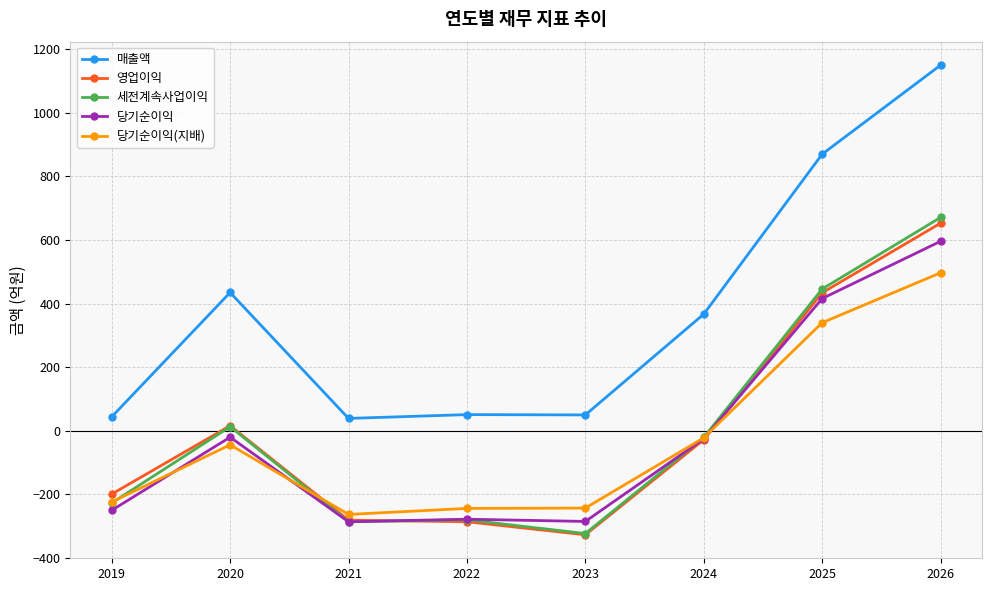

What is the difference between the 매출액 values at 2026 and 2024?

783